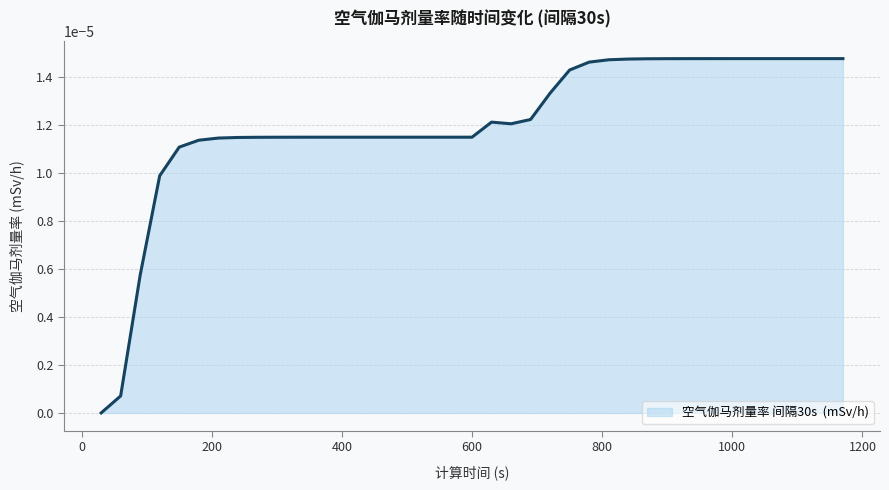

How many lines are shown in the chart?

1